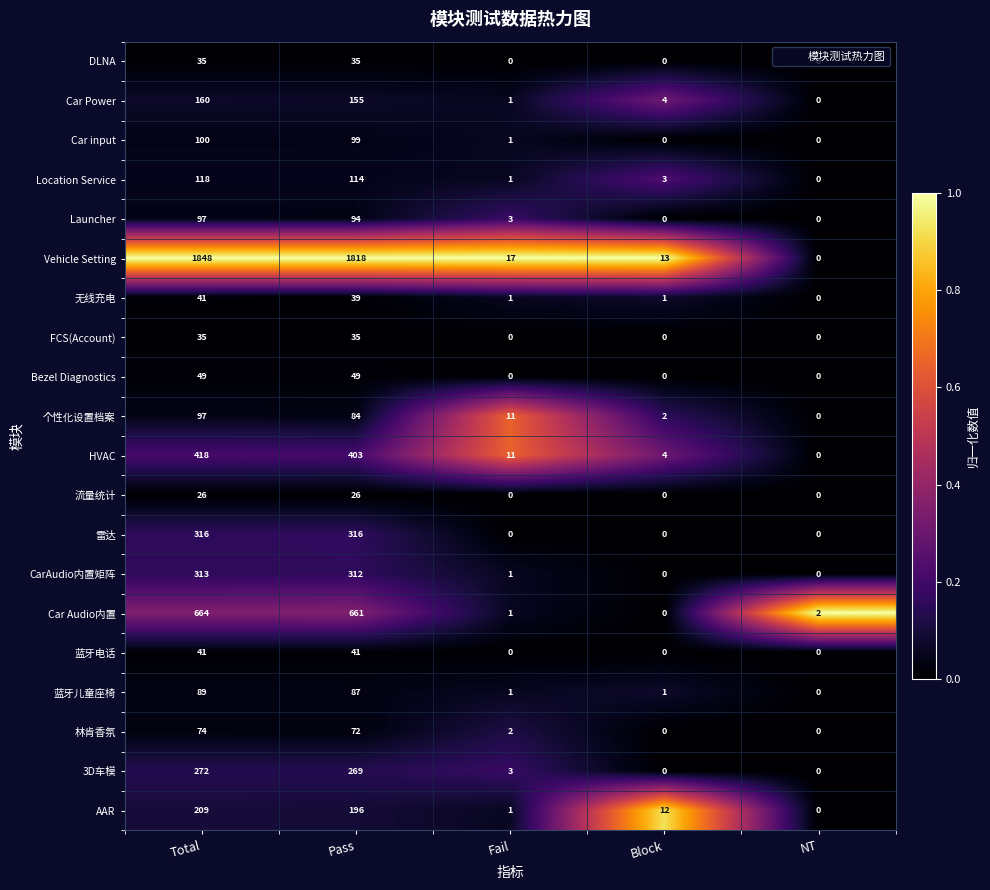

What is the maximum value for 林肯香氛?

74